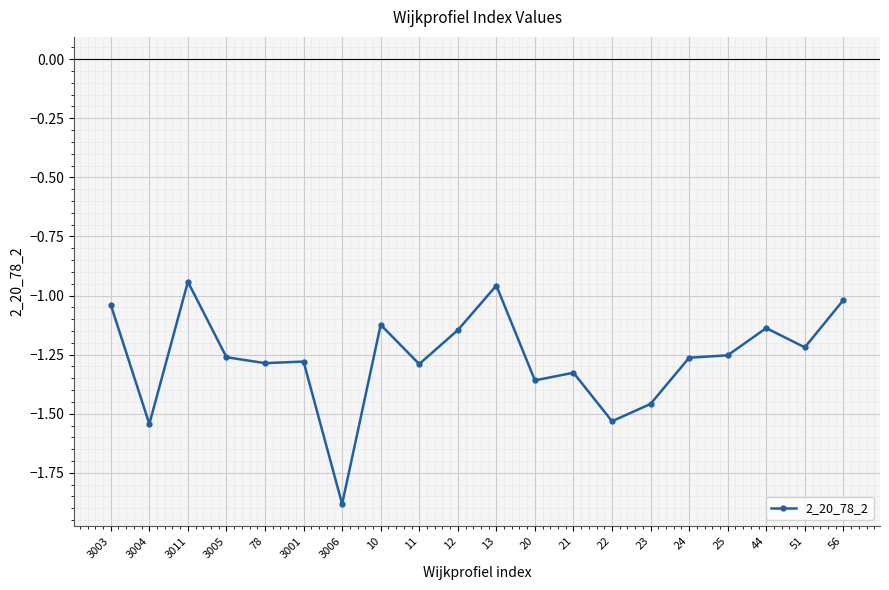

The value at 56 is -1.0. True or false?

True